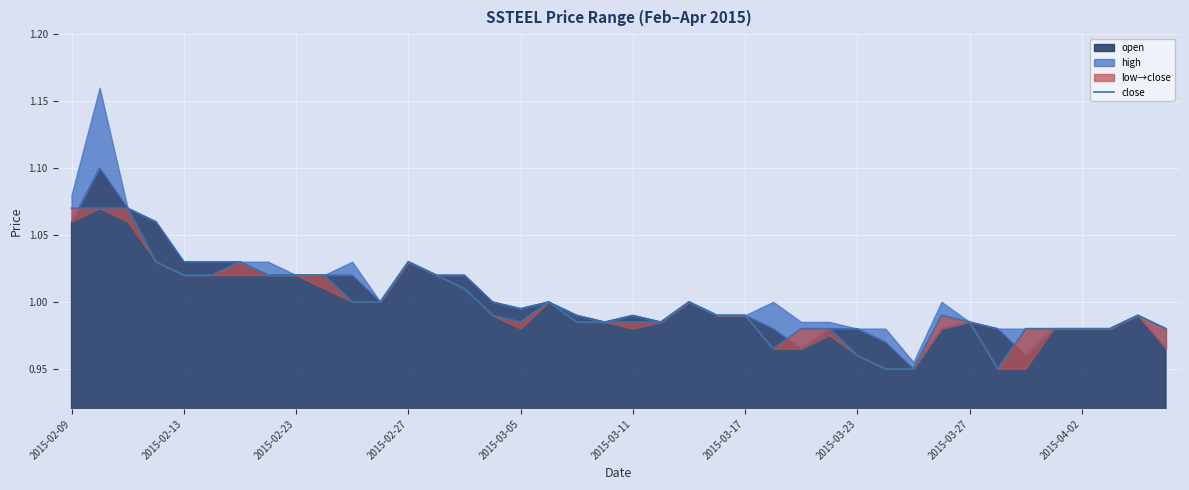

What is the value of the 36th point from the left?

1.0